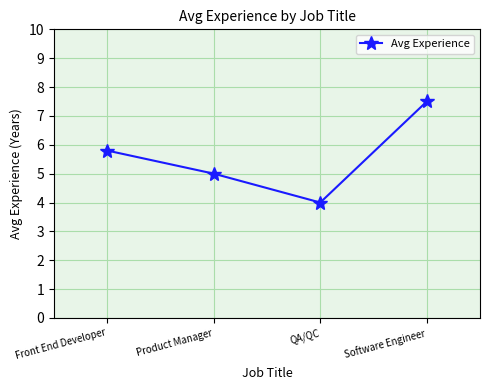

List the labels in order of value, largest first.

Software Engineer, Front End Developer, Product Manager, QA/QC